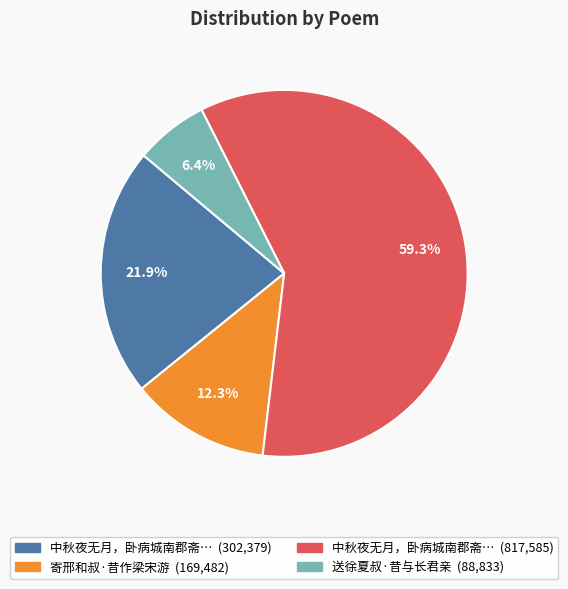

To the nearest percent, what is the difference between the largest and smallest slice percentages?

53%